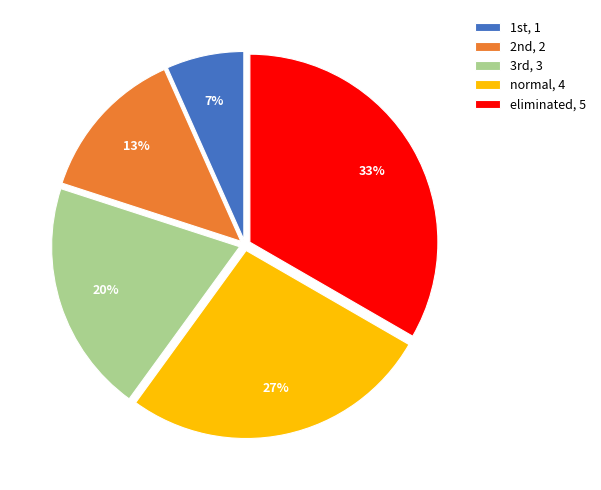

Which category has the smallest portion of the pie?

1st